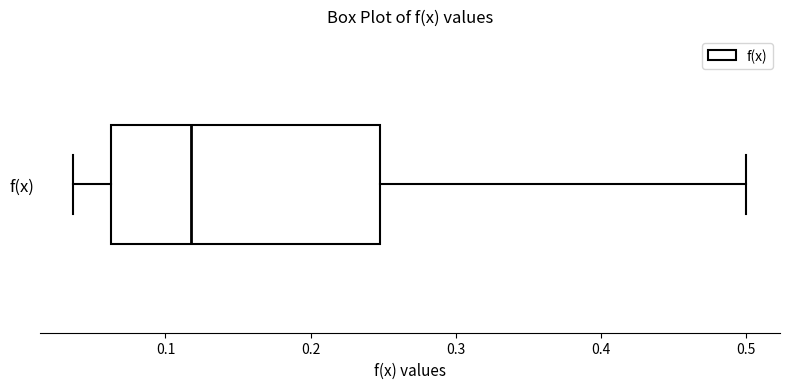

Read this box plot against the x-axis: the position of the median line, the range covered by the box, and the ends of both whiskers. The values are not printed on the chart, so give them approximately, as read against the axis.

median 0.12, box 0.06 to 0.25, whiskers 0.04 to 0.50